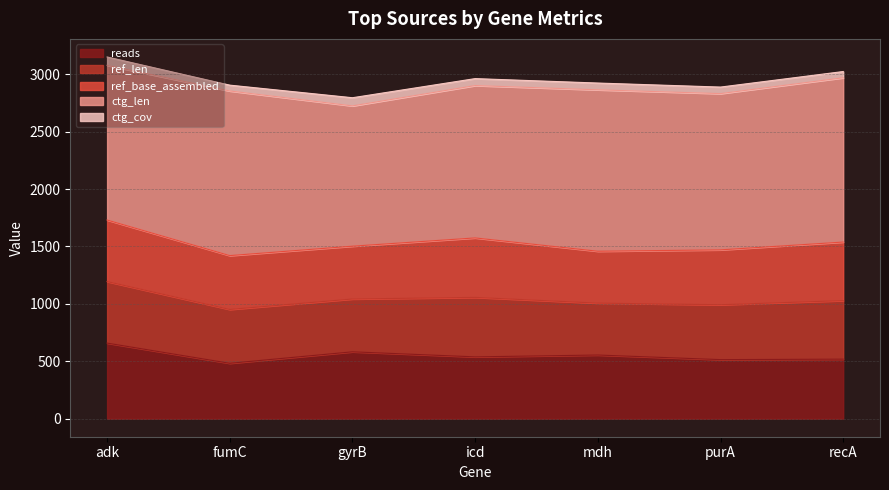

At which label does ctg_len reach its minimum?

gyrB